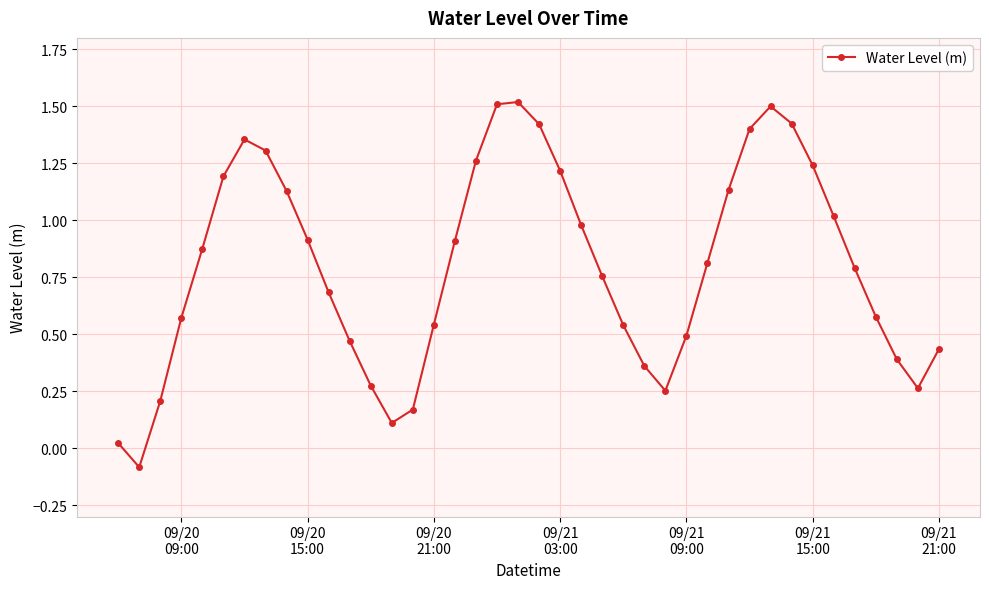

What is the maximum value shown in the chart?

1.5